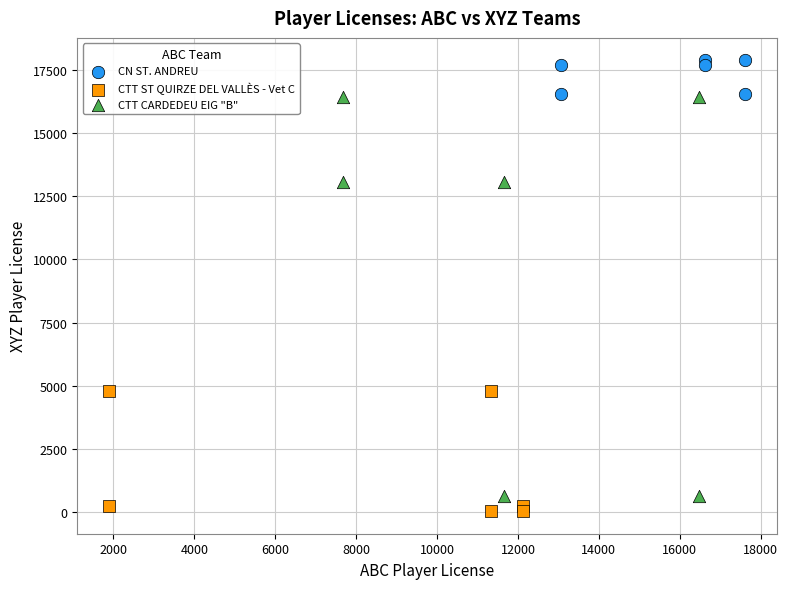

Which series reaches the maximum Y coordinate?

CN ST. ANDREU